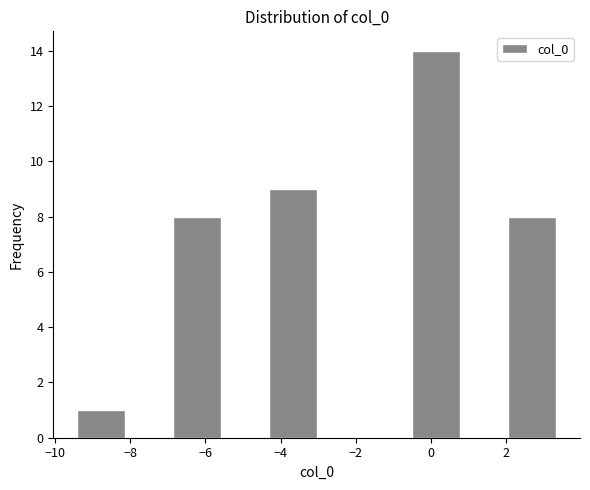

Reading left to right, transcribe this chart: for each bar, give the range it covers on the x-axis and its height. Neither the bar edges nor the heights are printed on the chart, so give them approximately, as read against the axes.

-9.4 to -8.2: 1
-8.2 to -6.8: 0
-6.8 to -5.6: 8
-5.6 to -4.4: 0
-4.4 to -3.0: 9
-3.0 to -1.8: 0
-1.8 to -0.4: 0
-0.4 to 0.8: 14
0.8 to 2.0: 0
2.0 to 3.4: 8